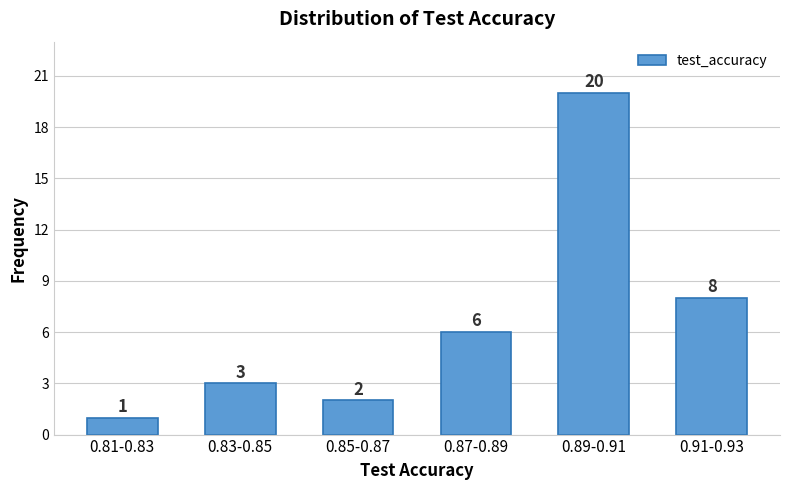

Reading left to right, transcribe all the data shown in this chart.

1	3	2	6	20	8